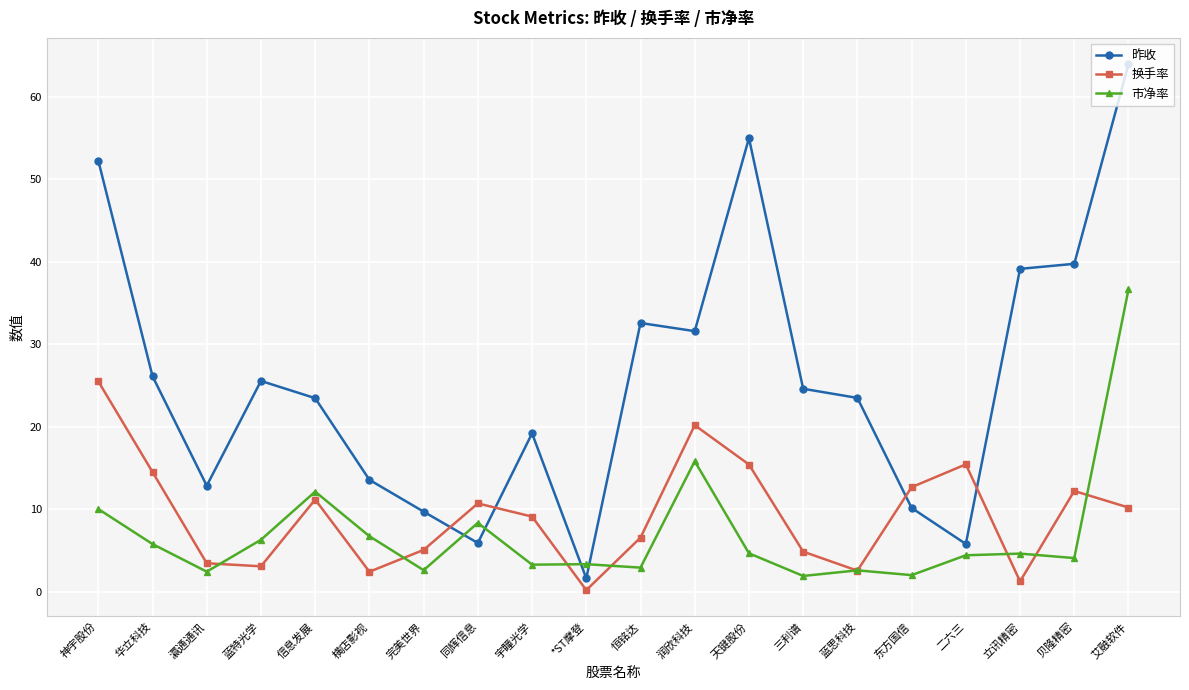

How many data points does each series have?

20